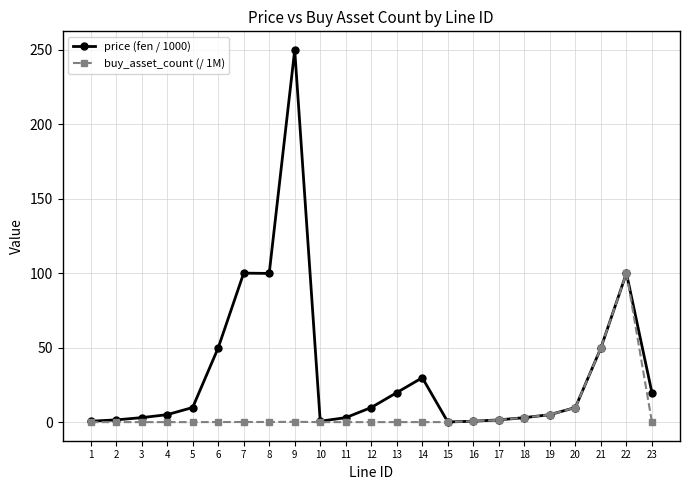

Rank the series by their maximum value, from lowest to highest.

buy_asset_count (/ 1M), price (fen / 1000)